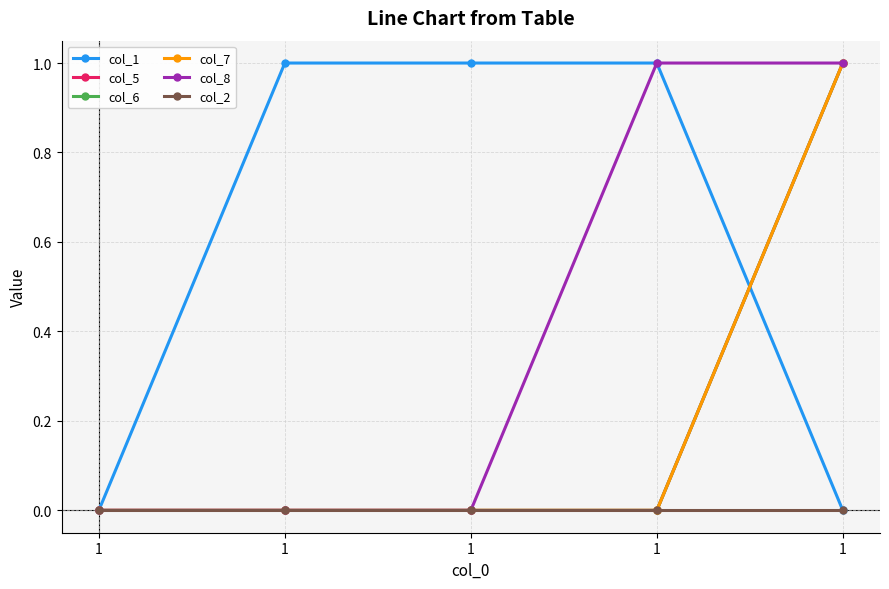

Is this an area chart (filled region under the line)?

No